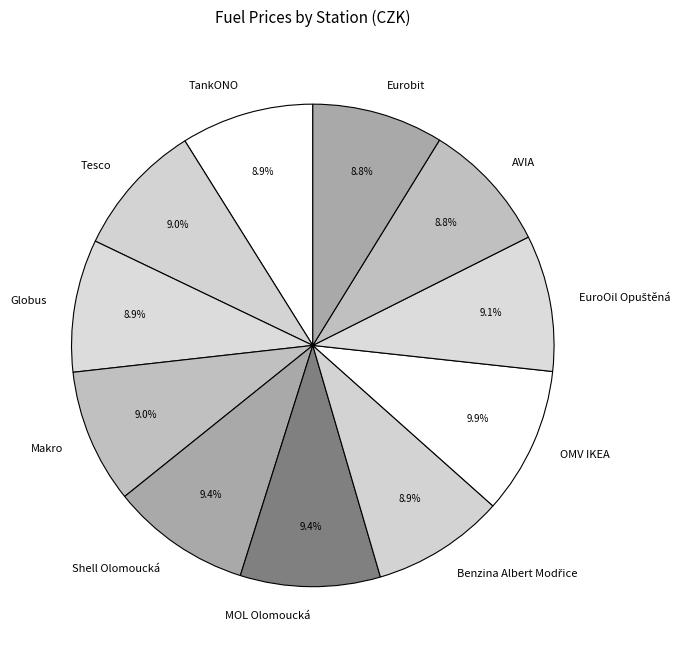

Count the number of slices in the pie.

11